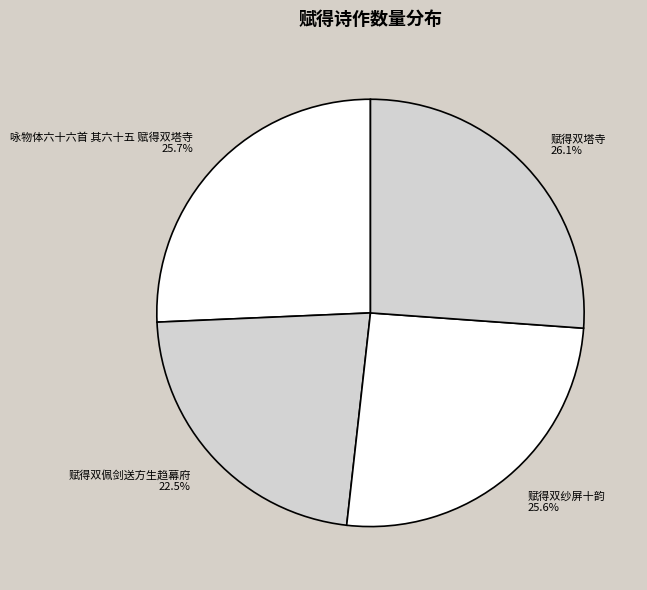

What percentage is NOT represented by 赋得双塔寺?

73.9%